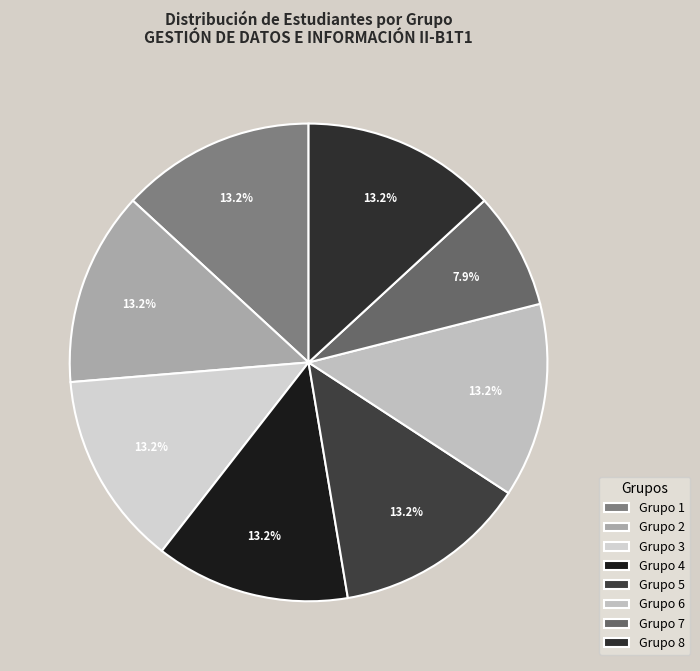

True or false: Grupo 1 accounts for 13% of the total.

True